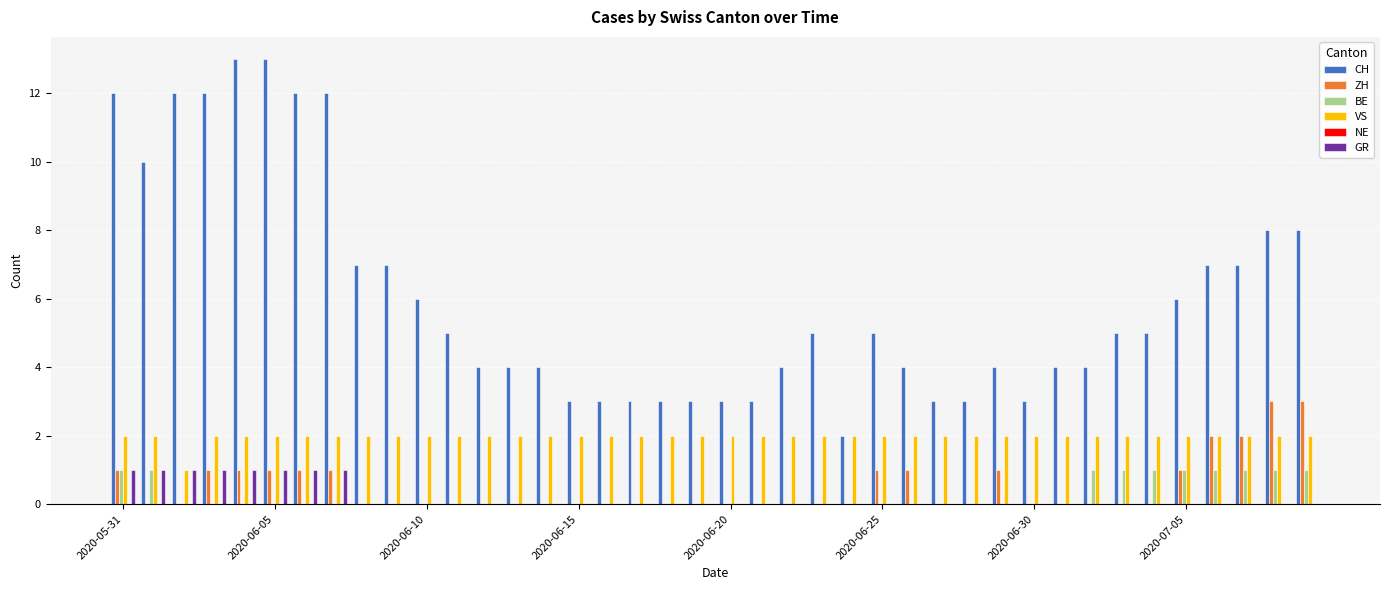

Which series has the largest total across all categories?

CH